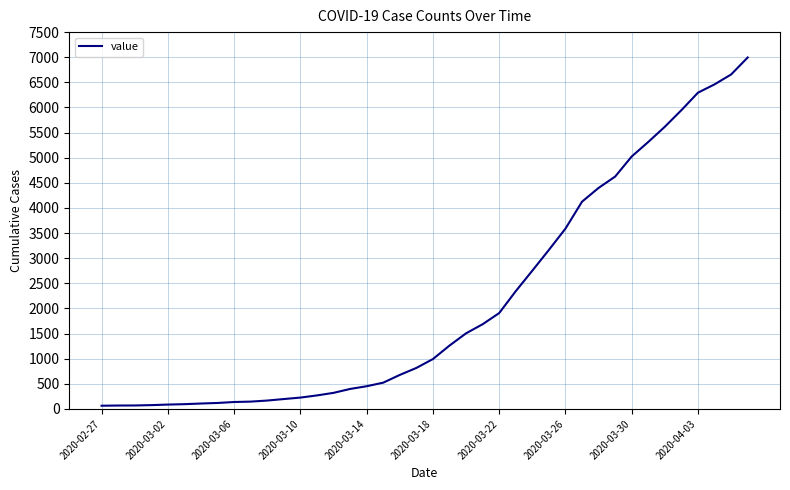

What is the difference between the maximum and minimum values?

6931